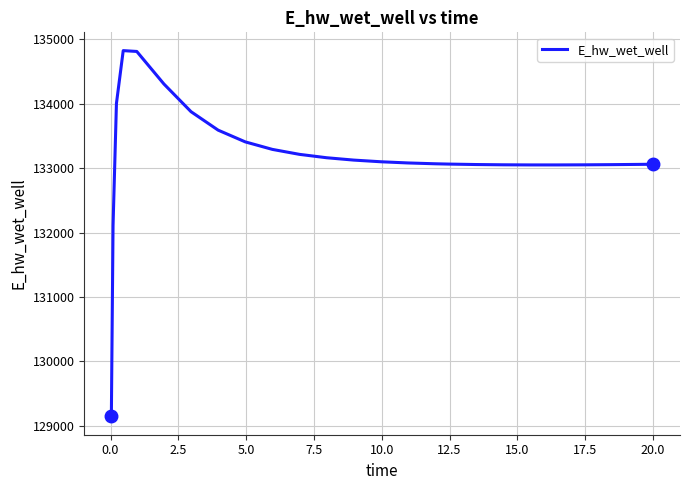

What is the greatest value displayed?

134825.8